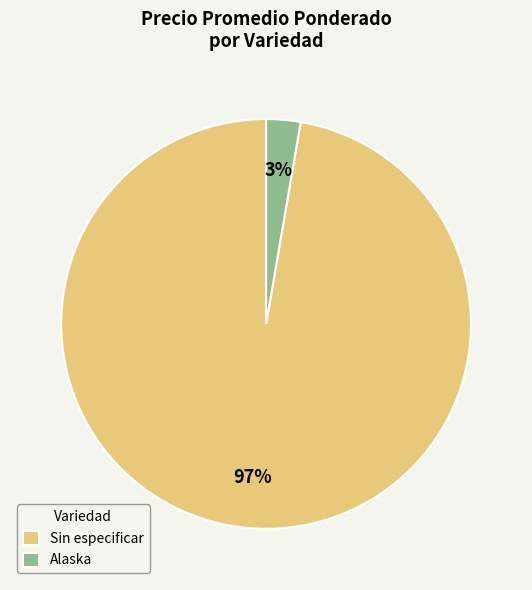

Rank the categories by value from highest to lowest.

Sin especificar, Alaska